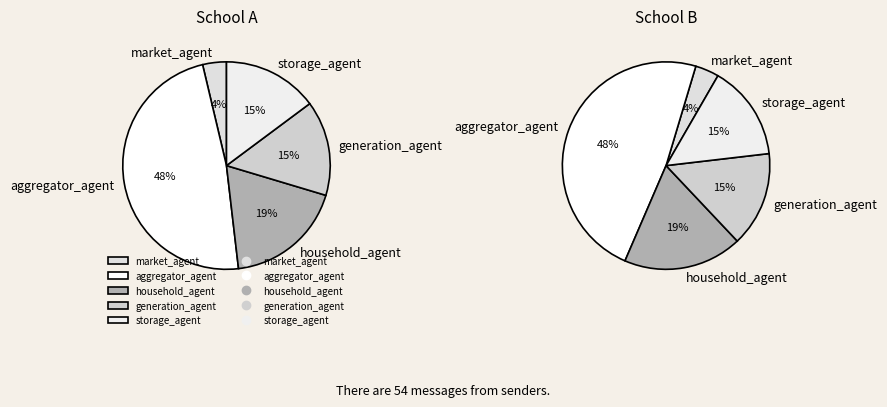

Is it true that generation_agent is 27% of the pie?

False